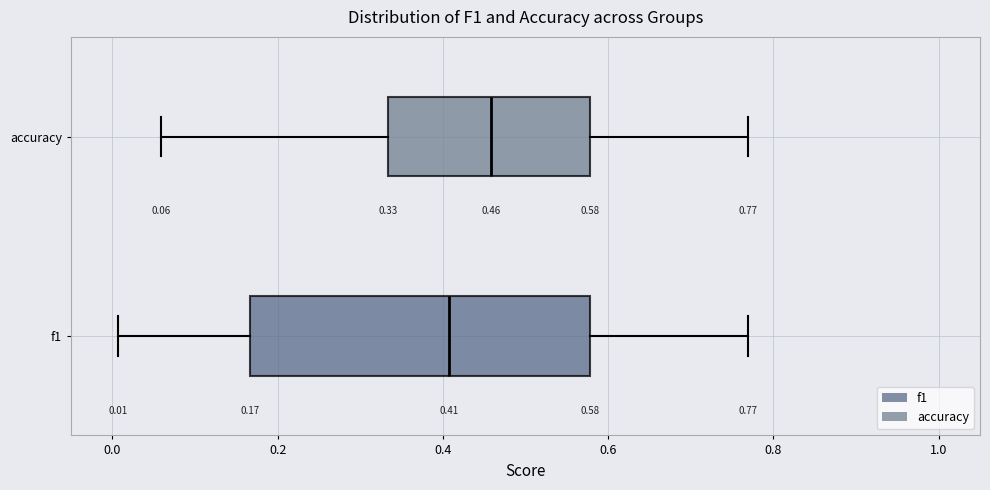

Which box's median line is the furthest to the right?

accuracy